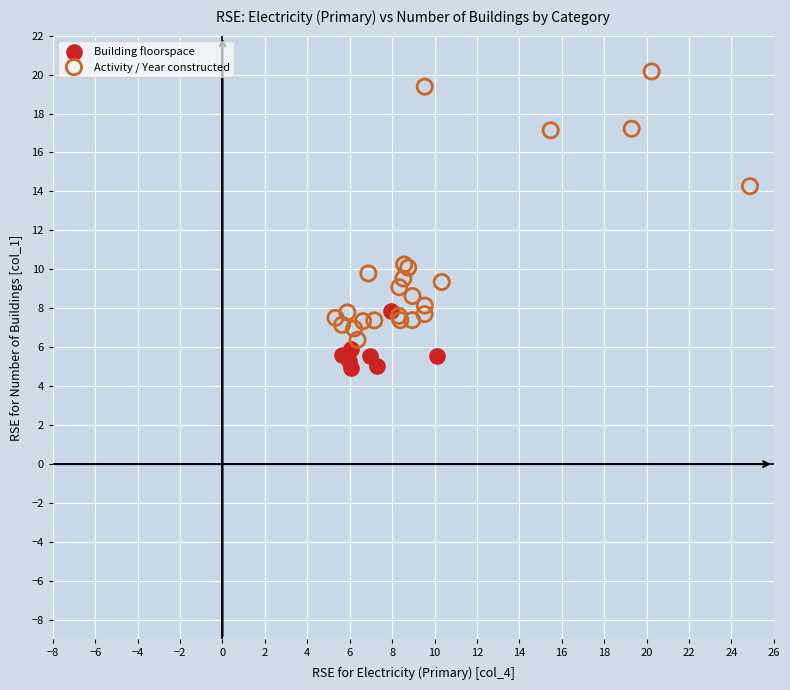

Which series has the largest Y range (max minus min)?

Activity / Year constructed